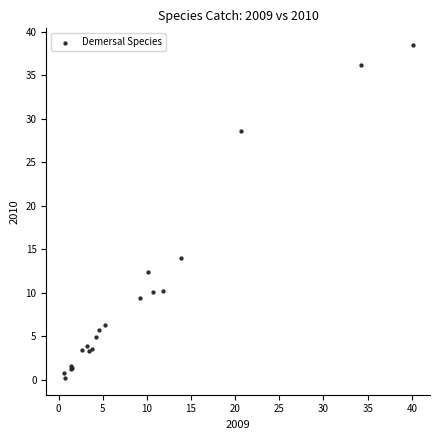

What Y value in the scatter plot is closest to 19?

14.0